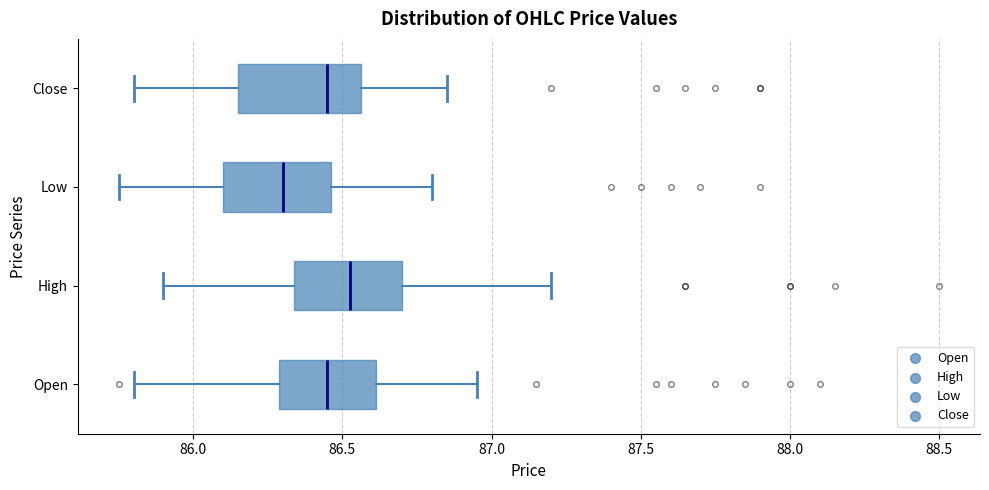

Where is the left edge of the box for Close on the x-axis? The values are not printed on the chart, so give them approximately, as read against the axis.

86.15